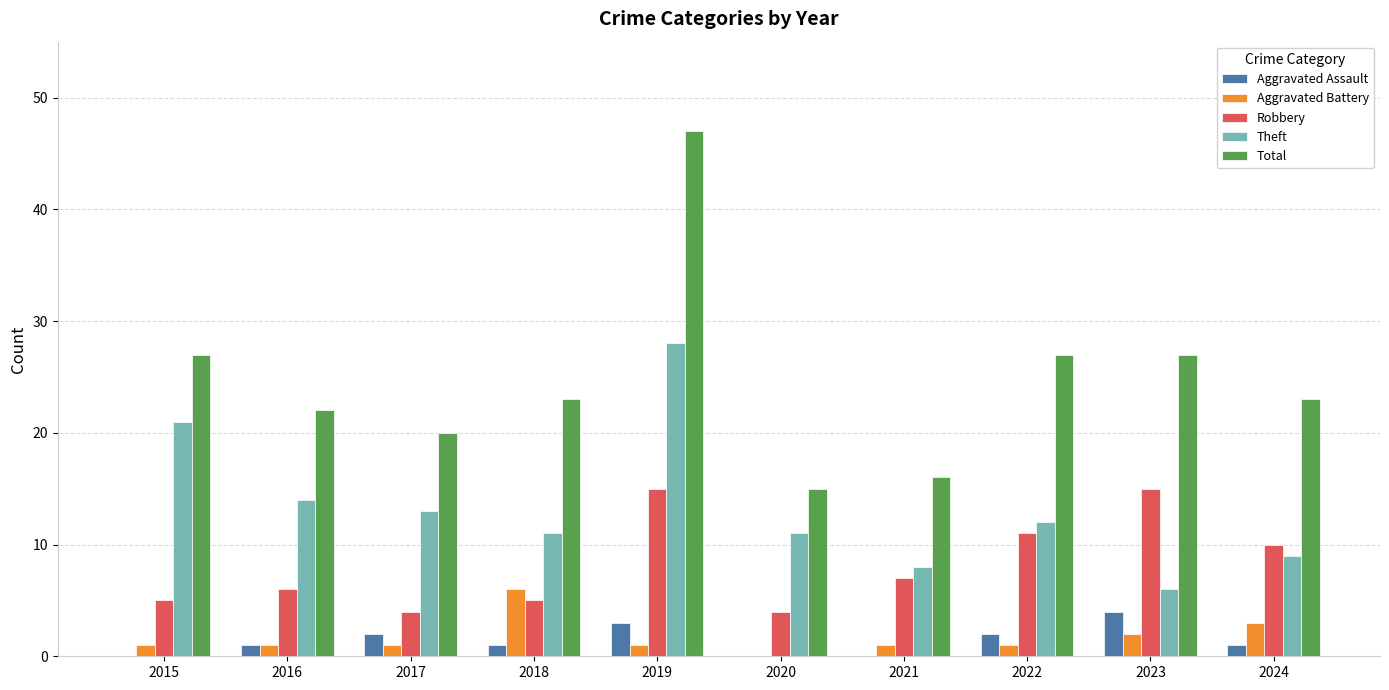

The value of Robbery at 2023 is 21. True or false?

False